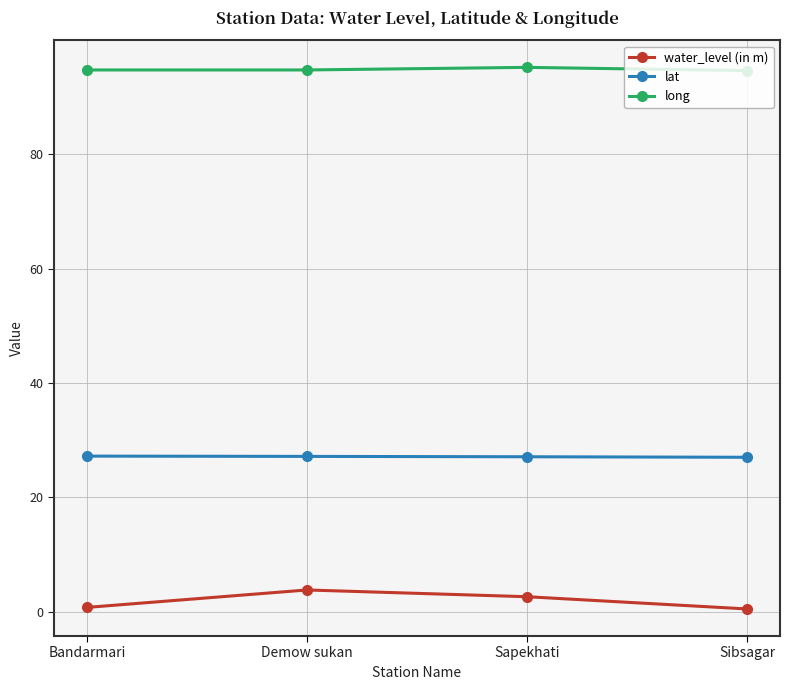

What are all the series names shown in the legend?

water_level (in m), lat, long